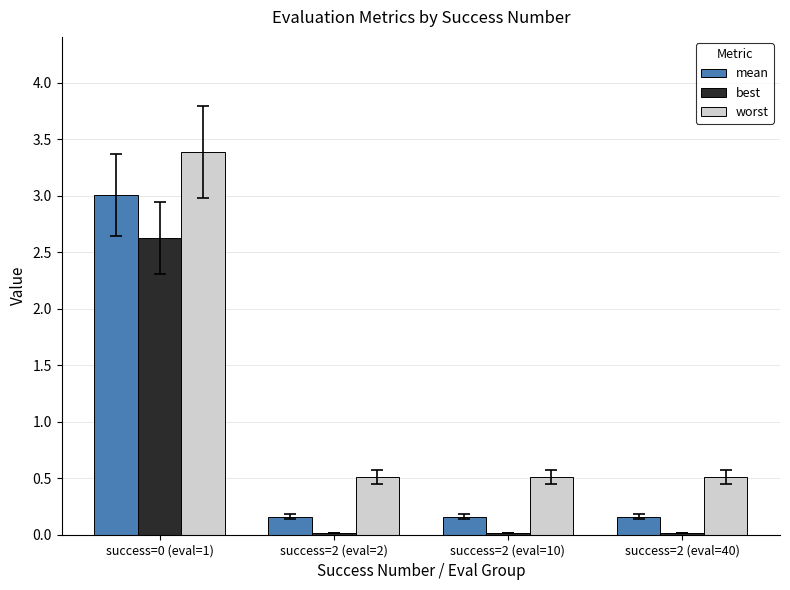

What is the sum of the mean values at success=0 (eval=1) and success=2 (eval=2)?

3.2